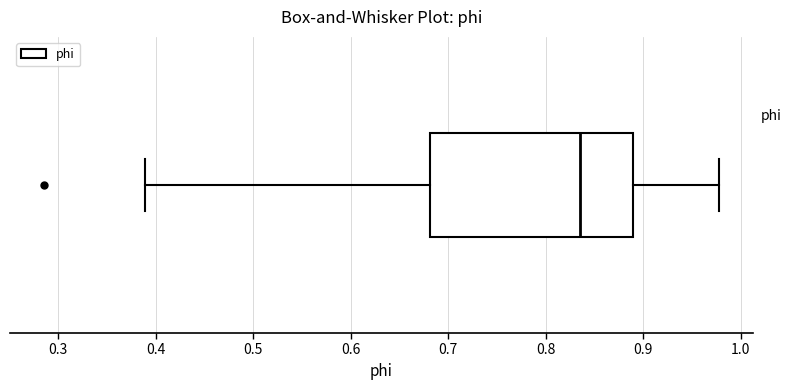

Read this box plot against the x-axis: the position of the median line, the range covered by the box, and the ends of both whiskers. The values are not printed on the chart, so give them approximately, as read against the axis.

median 0.84, box 0.68 to 0.89, whiskers 0.39 to 0.98